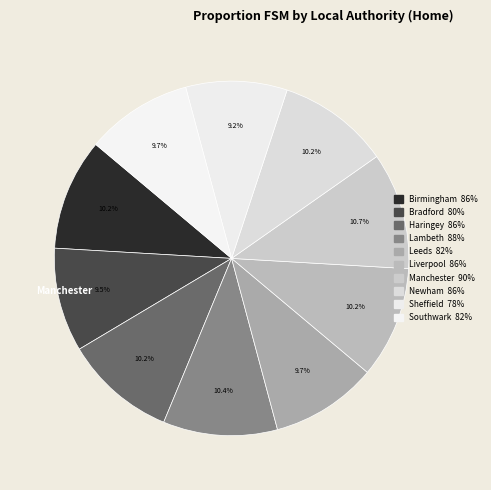

The Lambeth slice represents 1% of the pie. True or false?

False